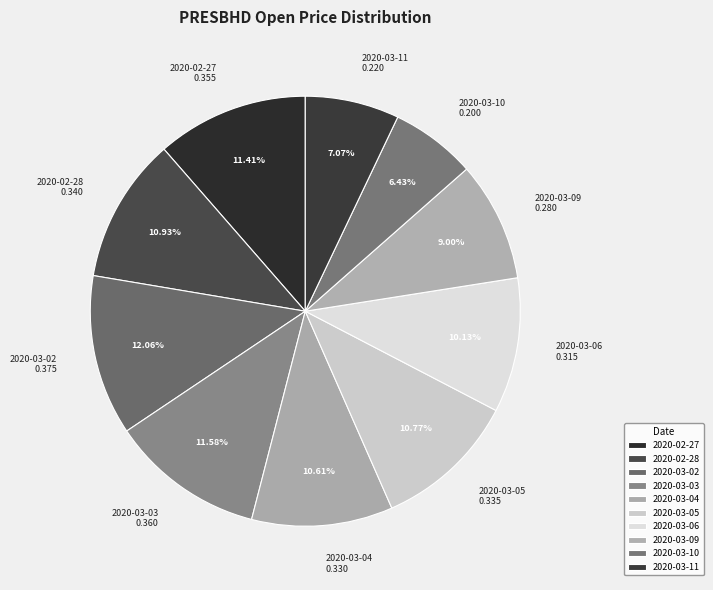

Which has a higher value, 2020-03-06 0.315 or 2020-03-09 0.280?

2020-03-06 0.315